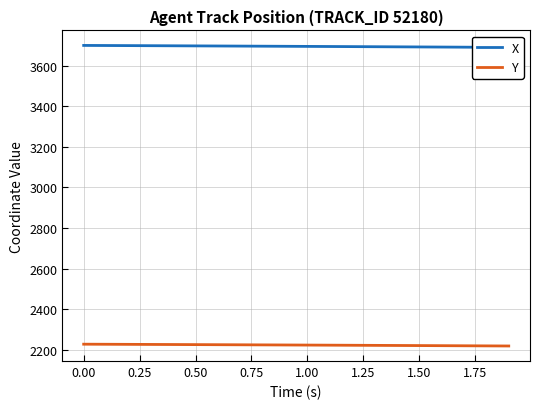

What is the difference between the maximum and minimum values in the X series?

9.8